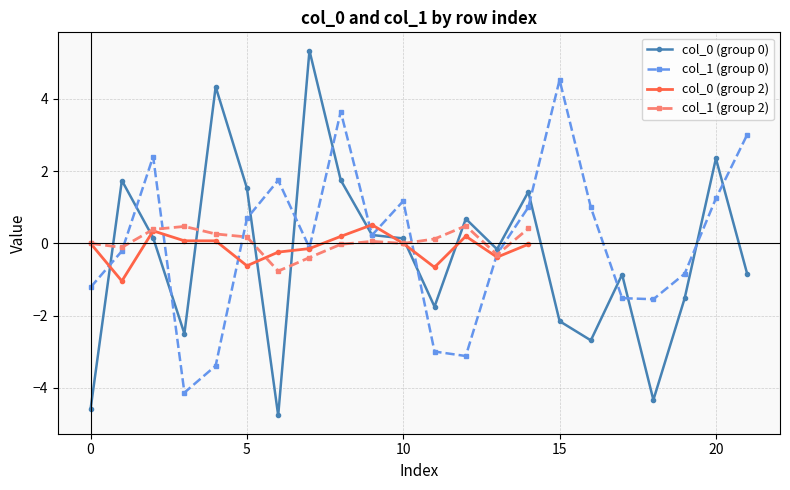

Is this an area chart (filled region under the line)?

No